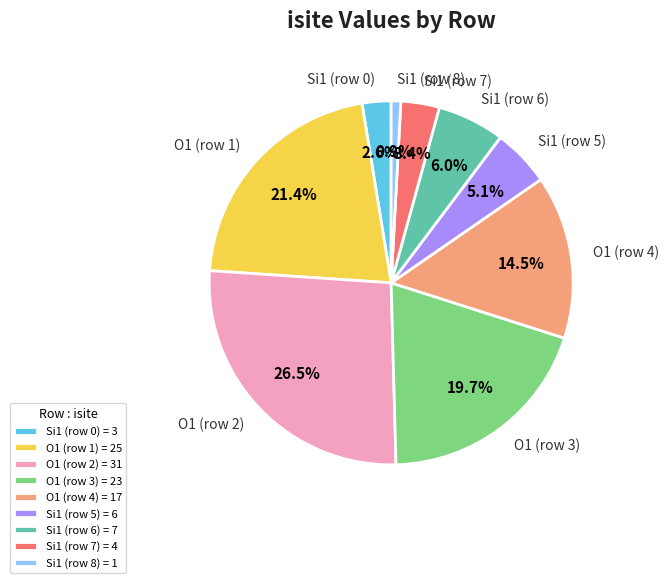

Rank the categories by value from lowest to highest.

Si1 (row 8), Si1 (row 0), Si1 (row 7), Si1 (row 5), Si1 (row 6), O1 (row 4), O1 (row 3), O1 (row 1), O1 (row 2)